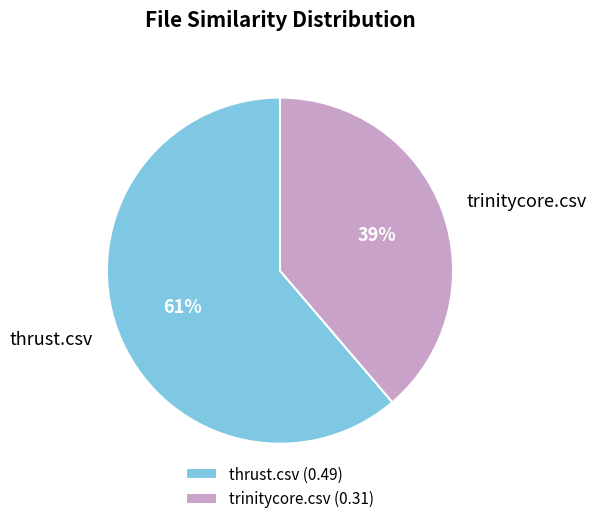

Is the sum of trinitycore.csv and thrust.csv greater than half?

Yes